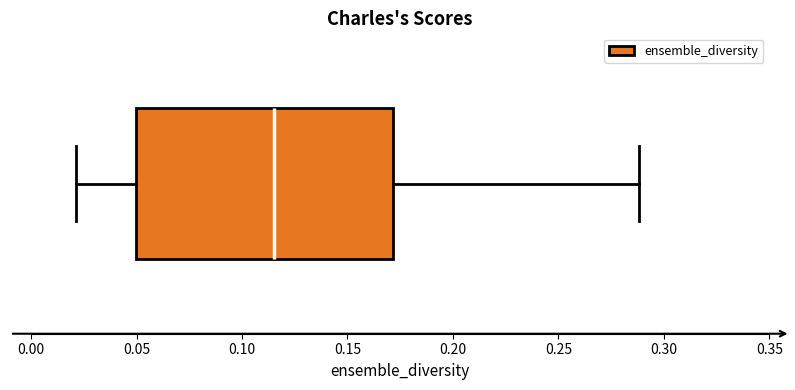

Where does the left whisker of the box end on the x-axis? The values are not printed on the chart, so give them approximately, as read against the axis.

0.020